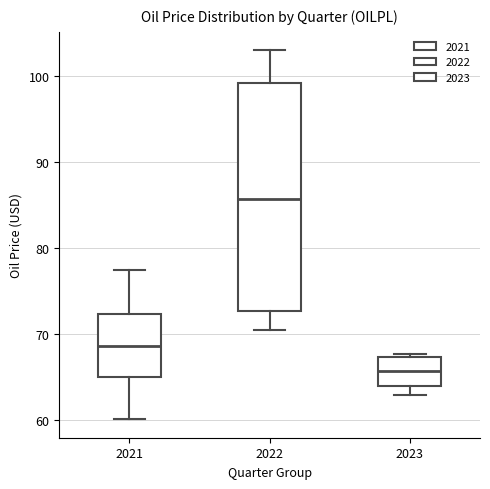

Comparing the boxes themselves (not the whiskers), which one is the tallest?

2022